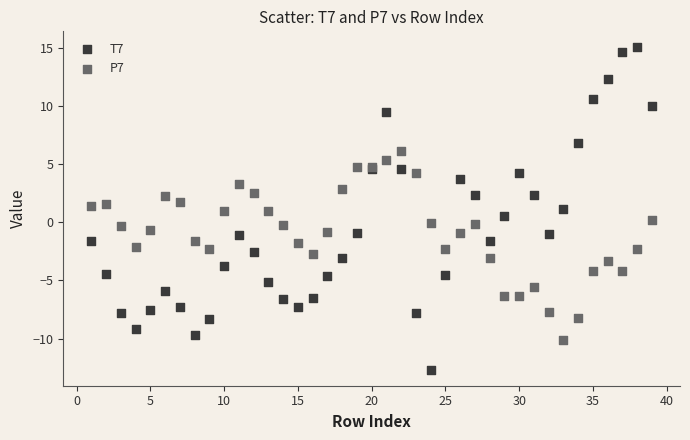

Which series contains the lowest Y value?

T7